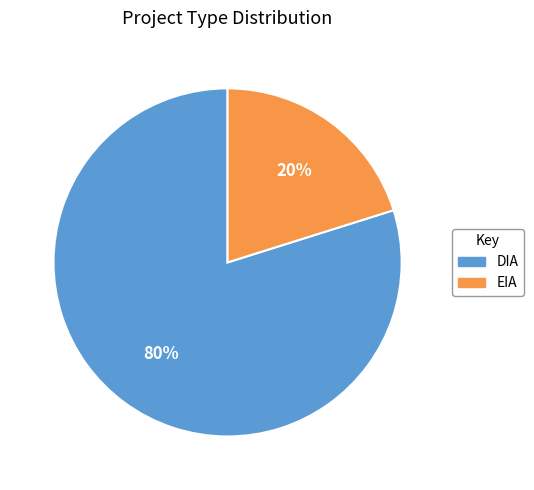

To the nearest percent, what is the combined percentage of EIA and DIA?

100%